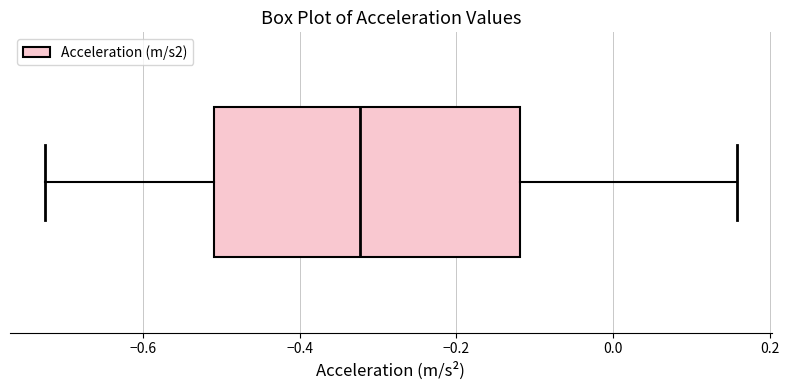

Where is the right edge of the box on the x-axis? The values are not printed on the chart, so give them approximately, as read against the axis.

-0.12